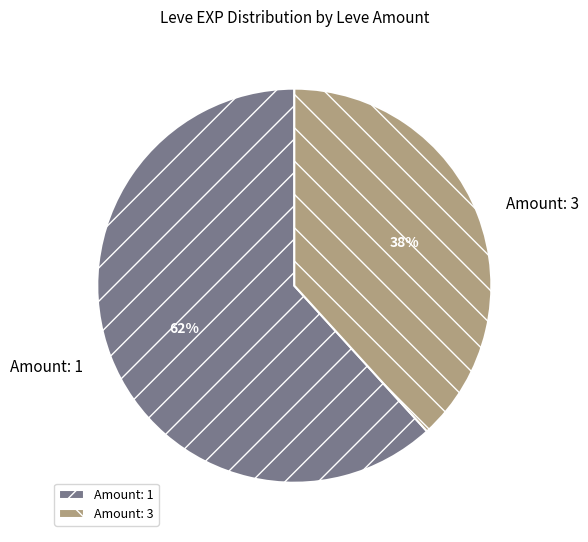

Do Amount: 3 and Amount: 1 together represent more than half of the pie?

Yes